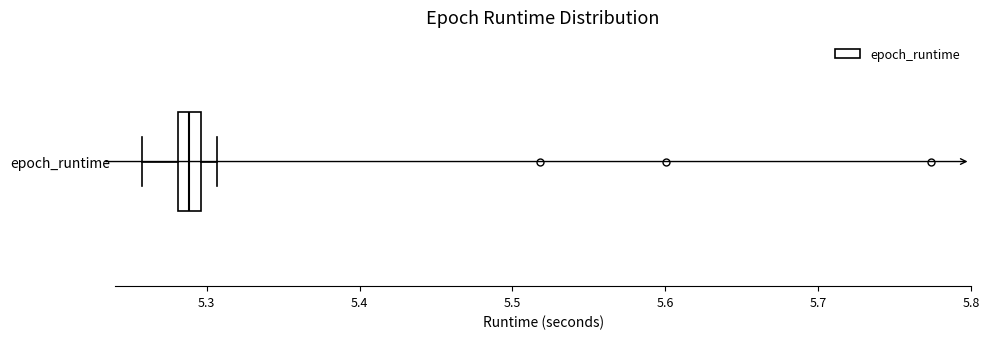

Transcribe this box plot: give where the median line is, the range the box spans, and where the two whiskers end, as read against the x-axis. The values are not printed on the chart, so give them approximately, as read against the axis.

median 5.29, box 5.28 to 5.30, whiskers 5.26 to 5.31